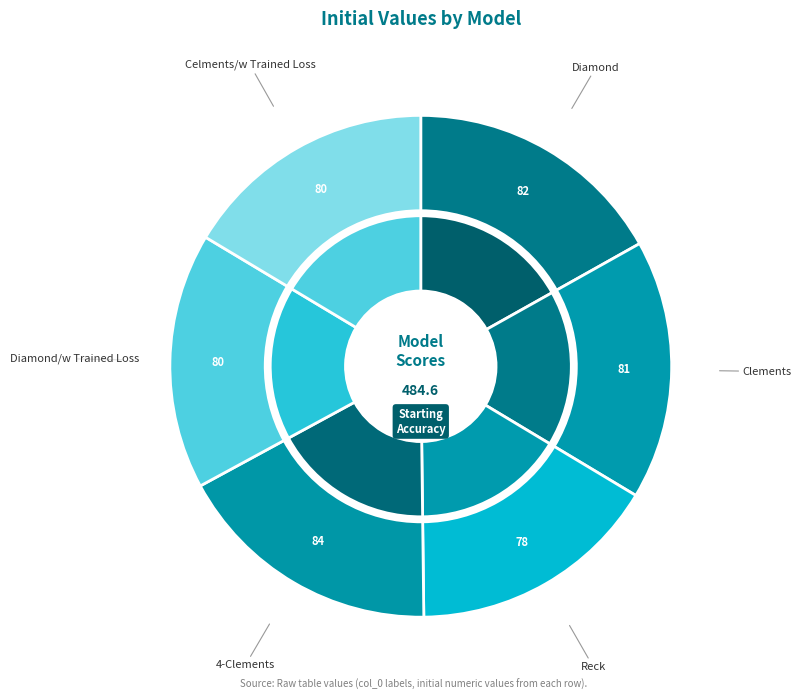

How many slices are in this pie chart?

6